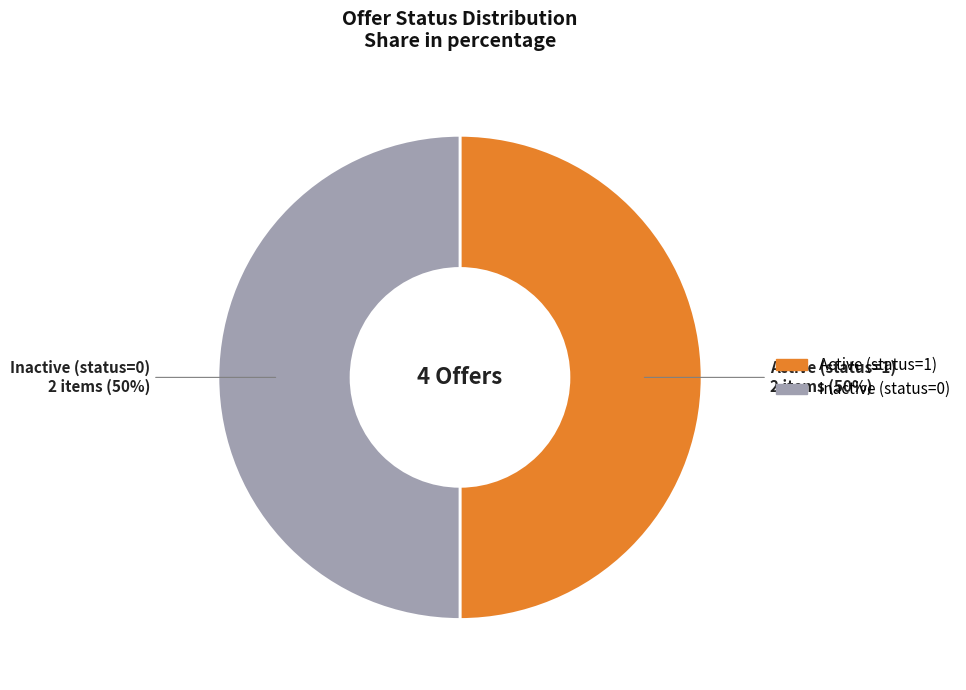

To the nearest percent, what is the average slice percentage?

50%